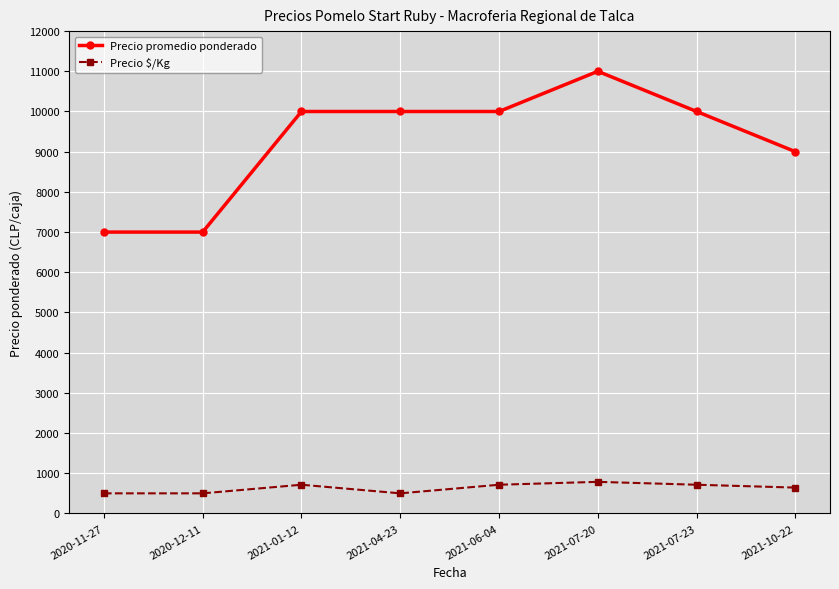

What is the minimum value shown in the chart?

500